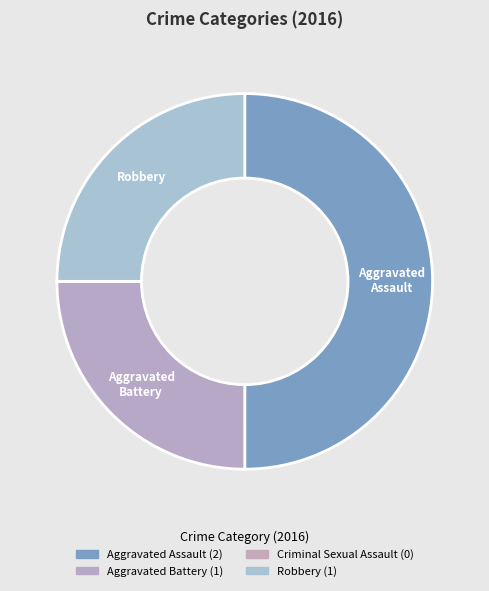

Which slice is the largest?

Aggravated Assault